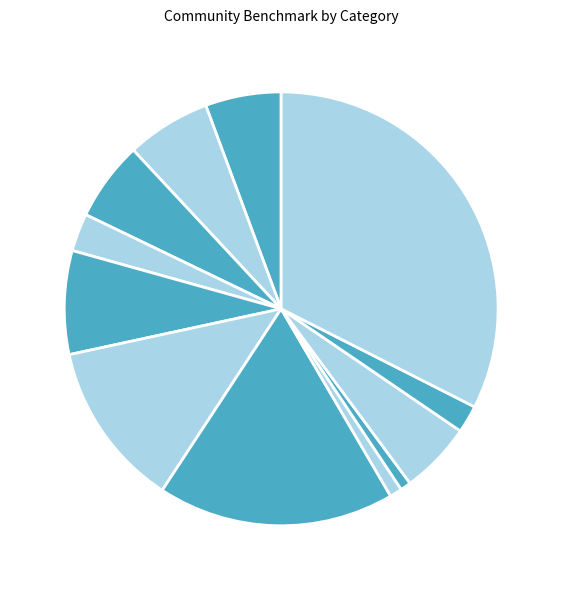

What is the largest slice in the pie chart?

Respiratory failure after surgery